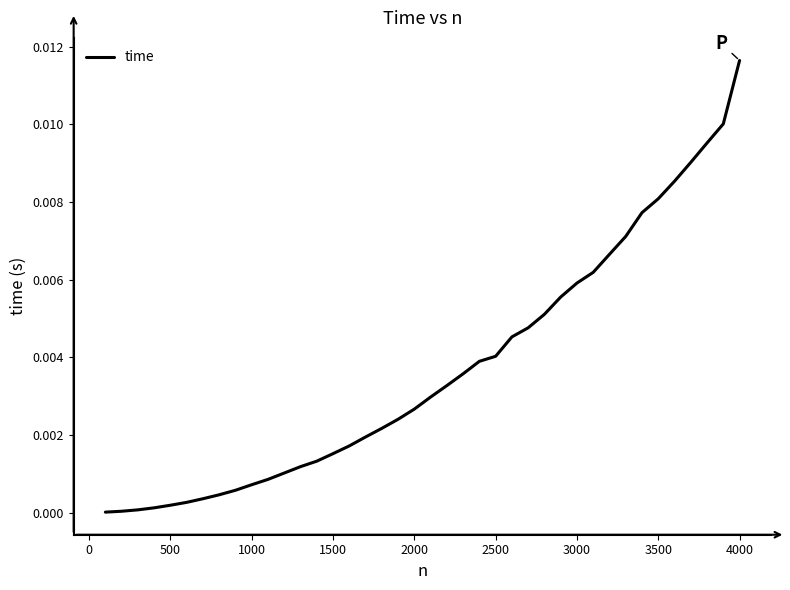

How many lines are shown in the chart?

1